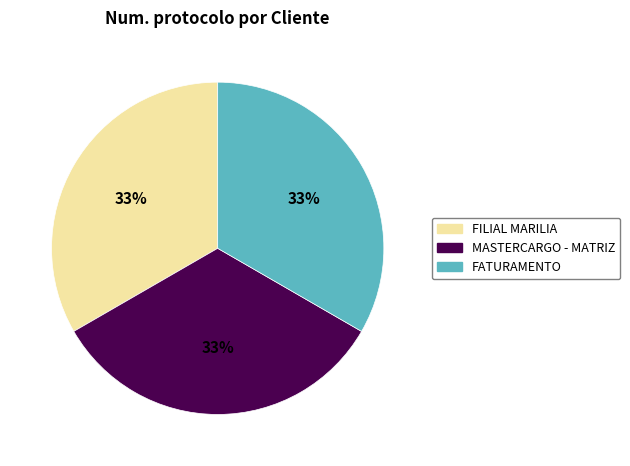

What percentage is the FATURAMENTO slice, to the nearest percent?

33%